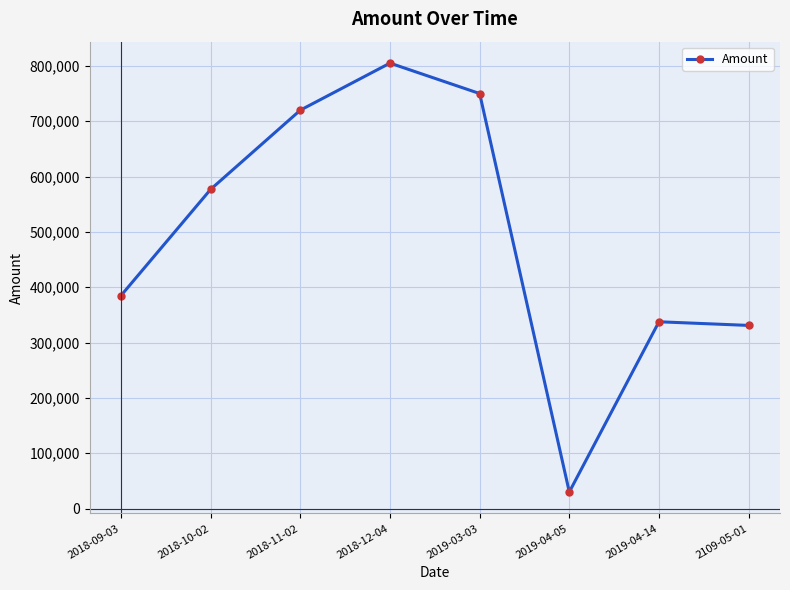

How many lines are shown in the chart?

1